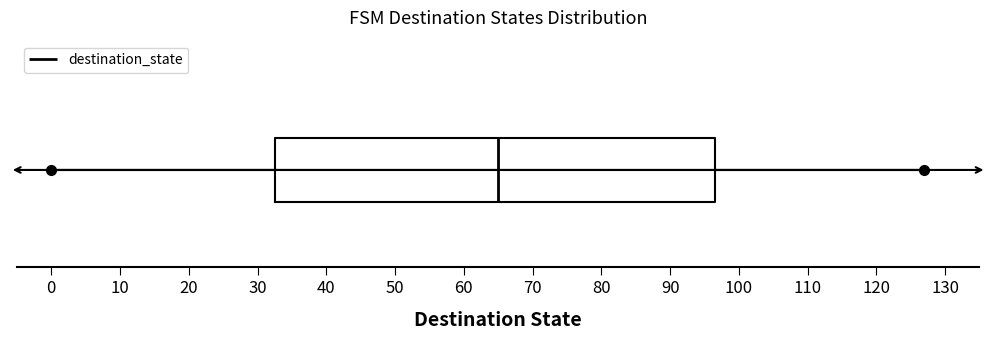

Where does the median line of the box sit on the x-axis? The values are not printed on the chart, so give them approximately, as read against the axis.

65